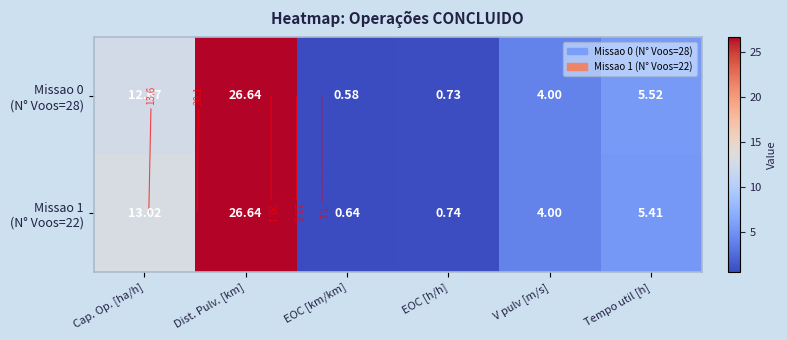

Between Dist. Pulv. [km] and EOC [h/h], which is larger?

Dist. Pulv. [km]